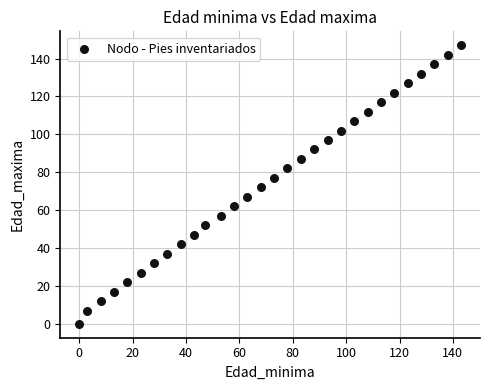

What is the range of Y values (max minus min)?

147